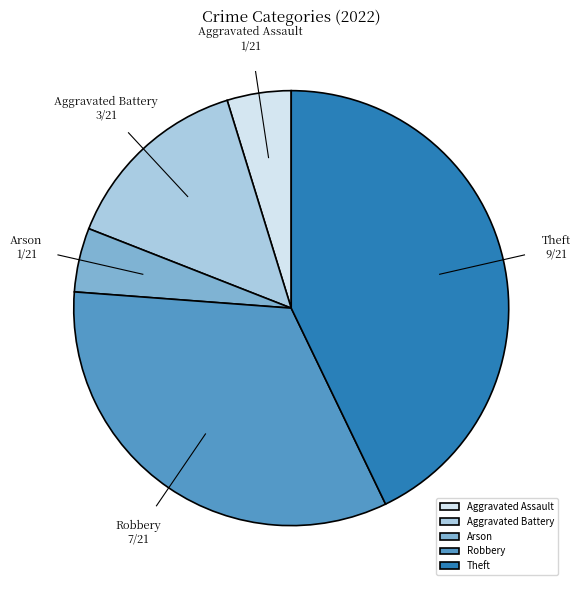

The Arson slice represents 5% of the pie. True or false?

True